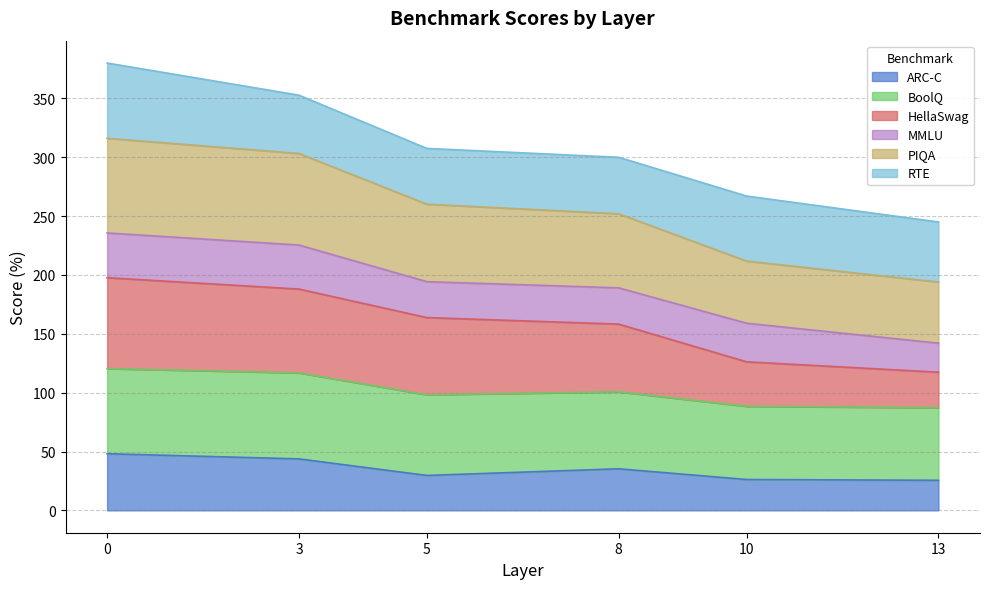

True or false: HellaSwag and PIQA cross at least once.

False